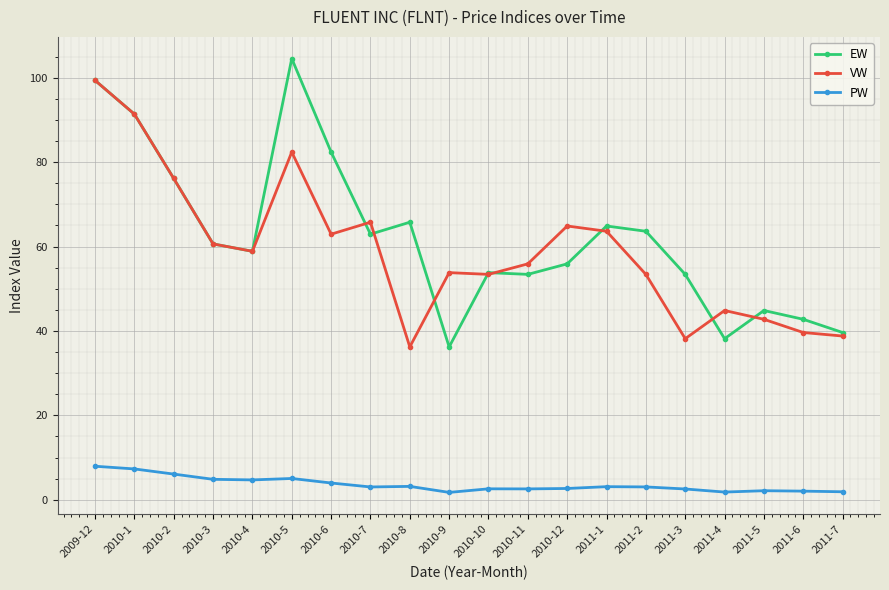

What is the label of the 3rd point from the right?

2011-5